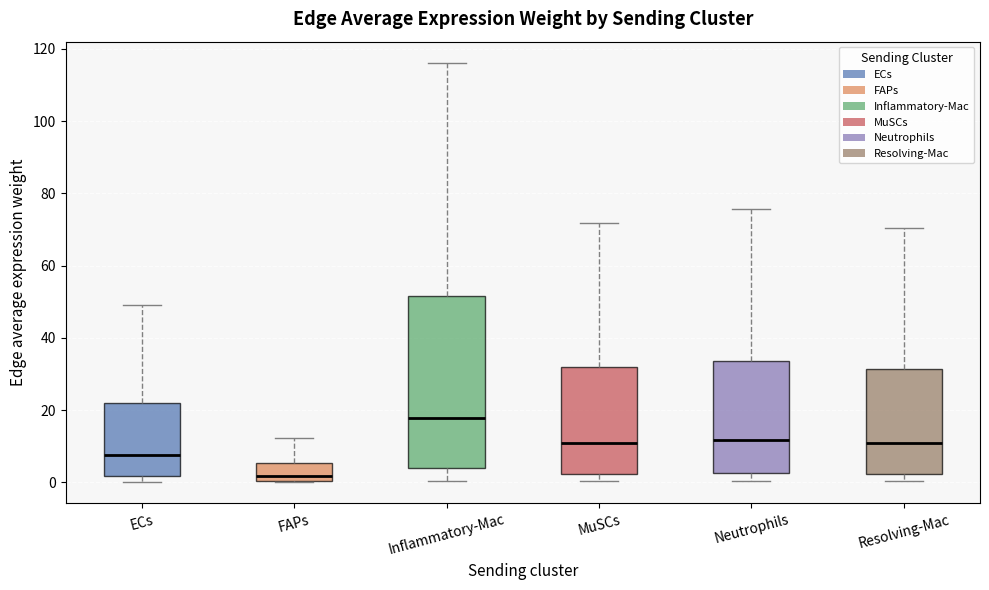

Reading left to right, transcribe this box plot: for each box, give where its median line is, the range the box spans, and where its two whiskers end, as read against the y-axis. The values are not printed on the chart, so give them approximately, as read against the axis.

ECs: median 8, box 2 to 22, whiskers 0 to 50
FAPs: median 2, box 0 to 6, whiskers 0 to 12
Inflammatory-Mac: median 18, box 4 to 52, whiskers 0 to 116
MuSCs: median 10, box 2 to 32, whiskers 0 to 72
Neutrophils: median 12, box 2 to 34, whiskers 0 to 76
Resolving-Mac: median 10, box 2 to 32, whiskers 0 to 70